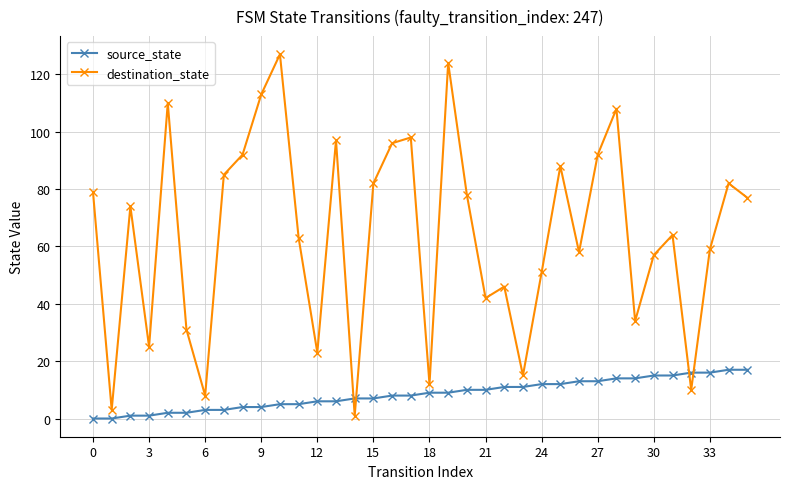

What is the maximum value shown in the chart?

127